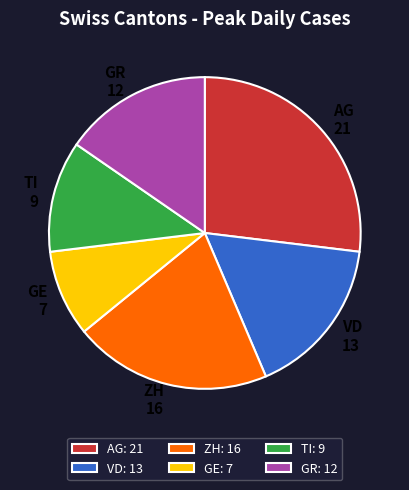

Is it true that ZH is 21% of the pie?

True